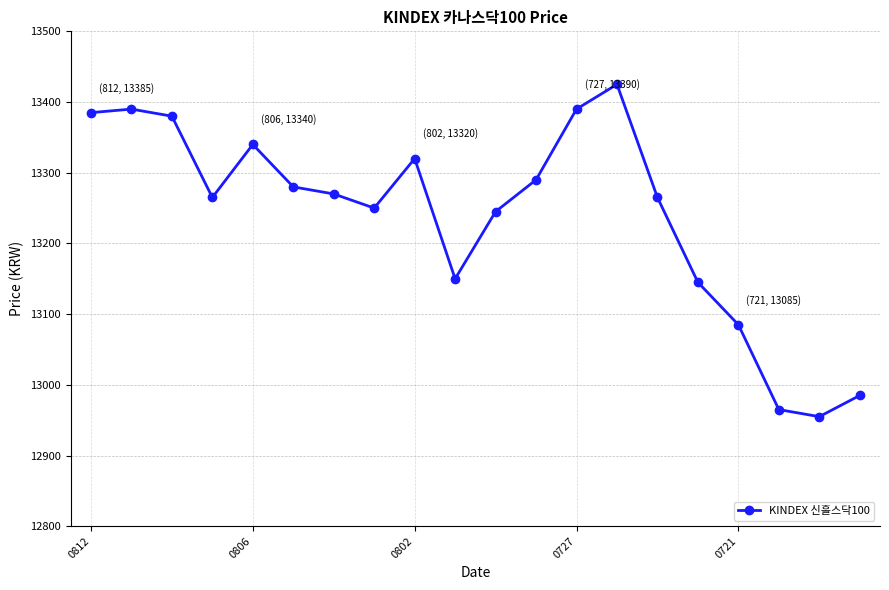

What is the greatest value displayed?

13425